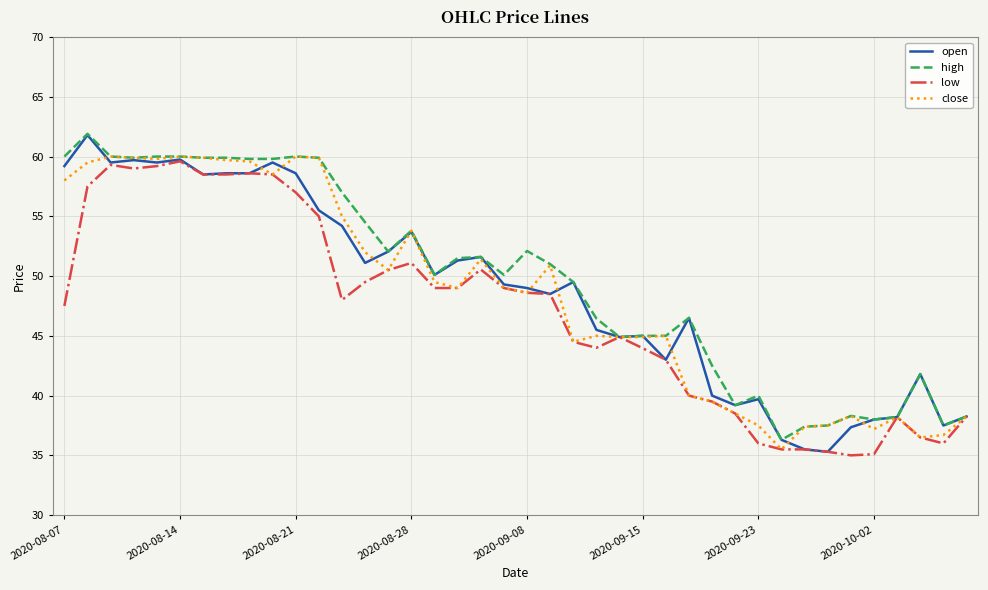

What are all the series names shown in the legend?

open, high, low, close